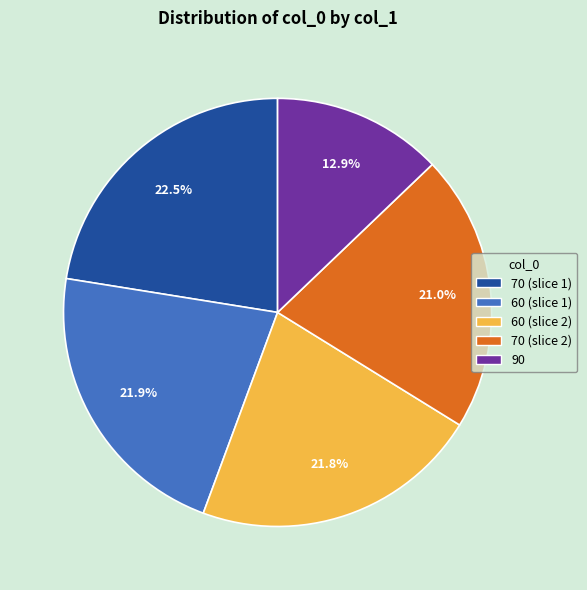

Which has a higher value, 90 or 60 (slice 1)?

60 (slice 1)